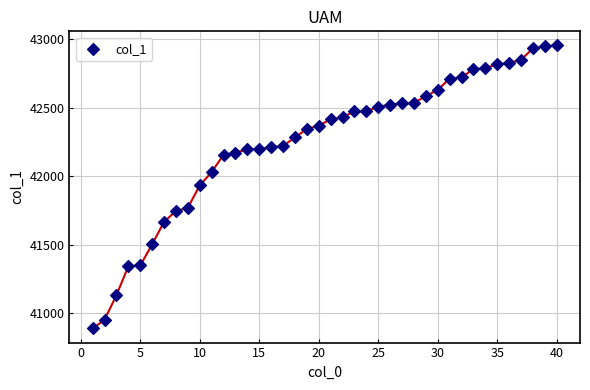

What is the range of Y values (max minus min)?

2068